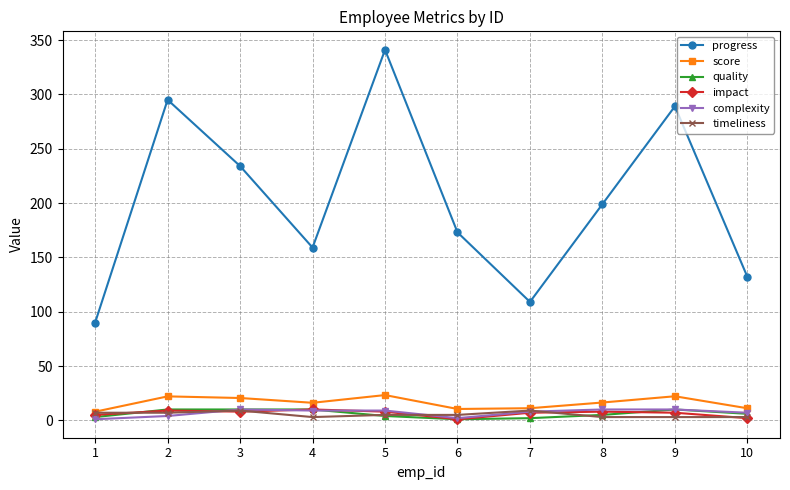

What is the smallest value displayed?

1.0